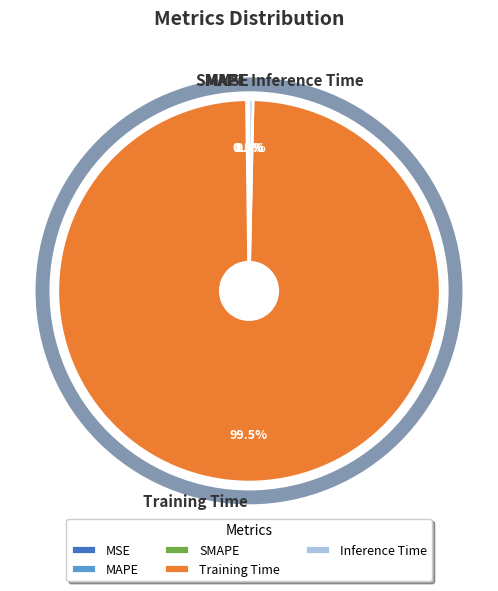

Which slice is the largest?

Training Time